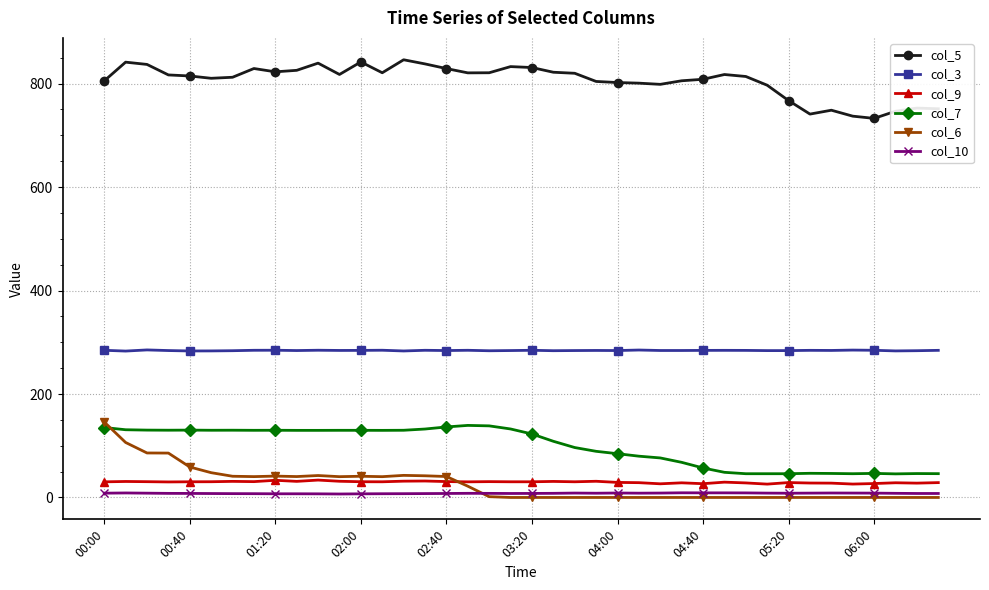

True or false: col_5 and col_3 intersect in this chart.

False